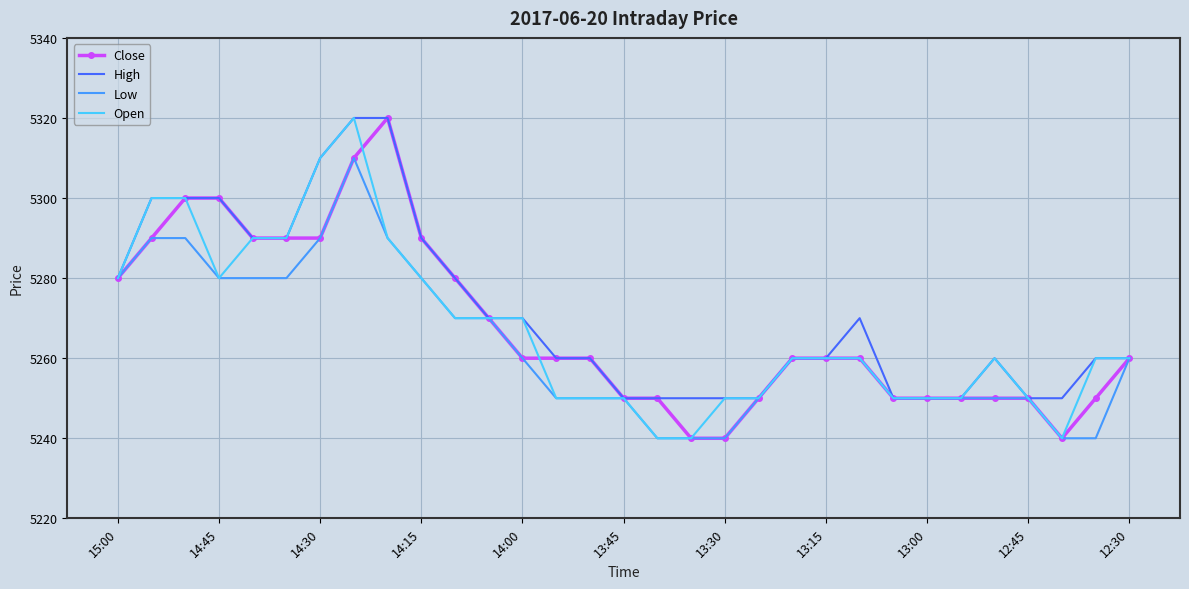

What is the highest value of the Low series?

5310